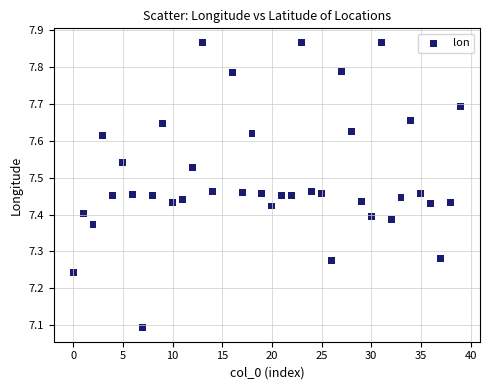

What is the range of Y values (max minus min)?

0.8